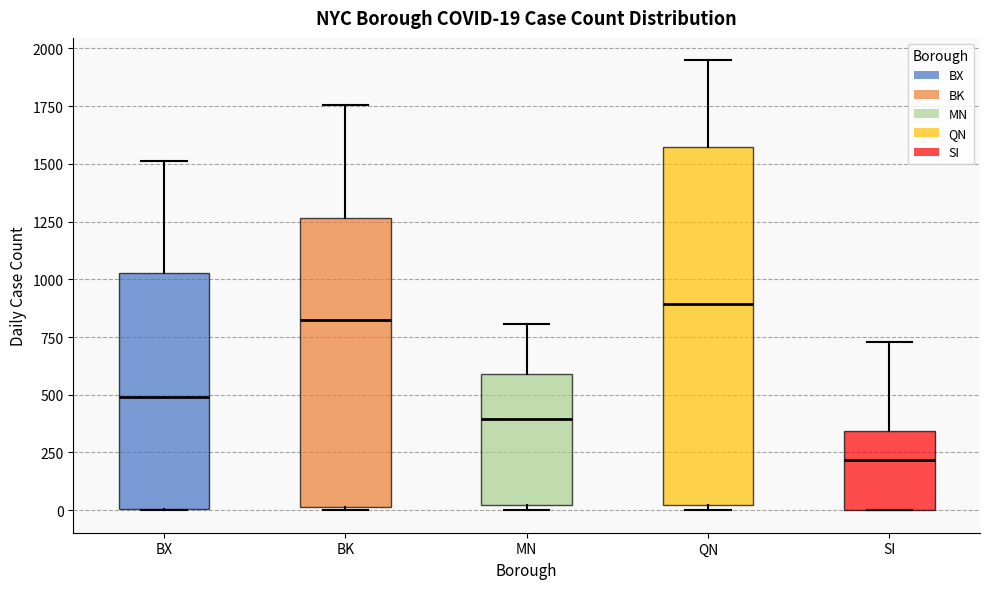

Which box's median line is the highest?

QN